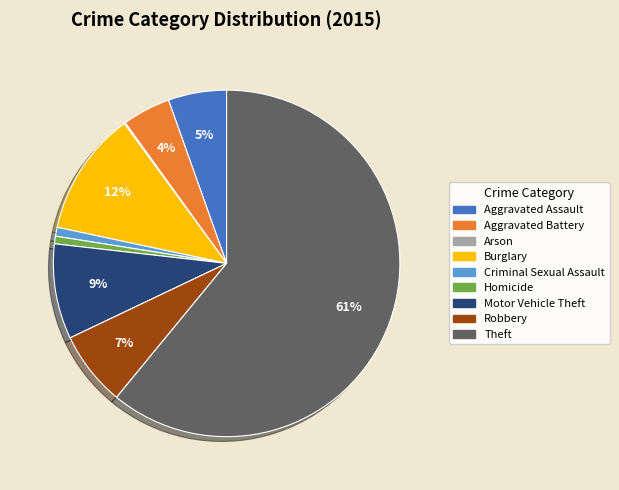

Between Aggravated Assault and Aggravated Battery, which is larger?

Aggravated Assault